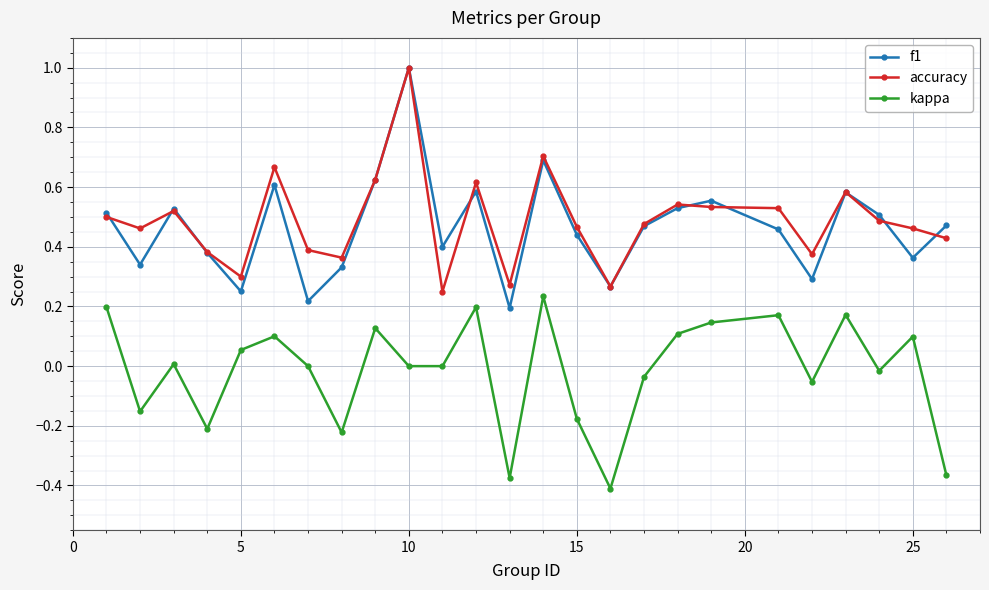

In kappa, how many points are higher than both neighbors (excluding endpoints)?

8